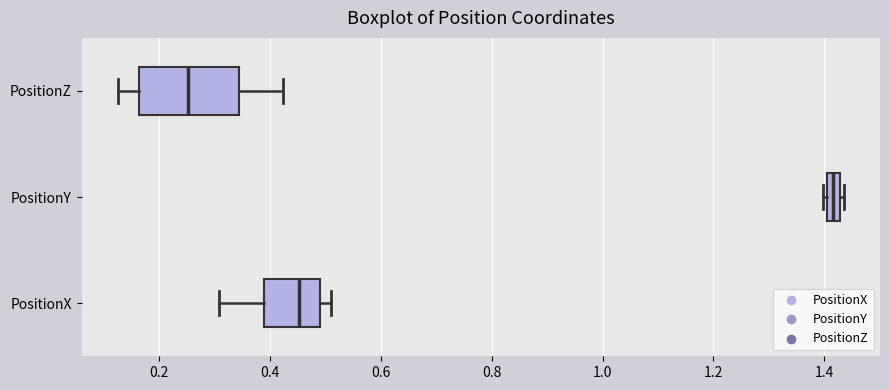

Which box has the furthest to the right median line?

PositionY